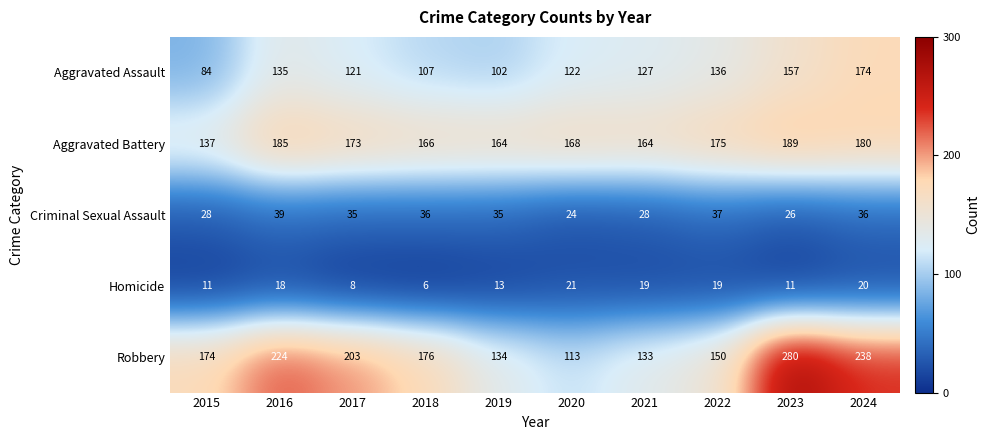

What is the sum of all Robbery values?

1825